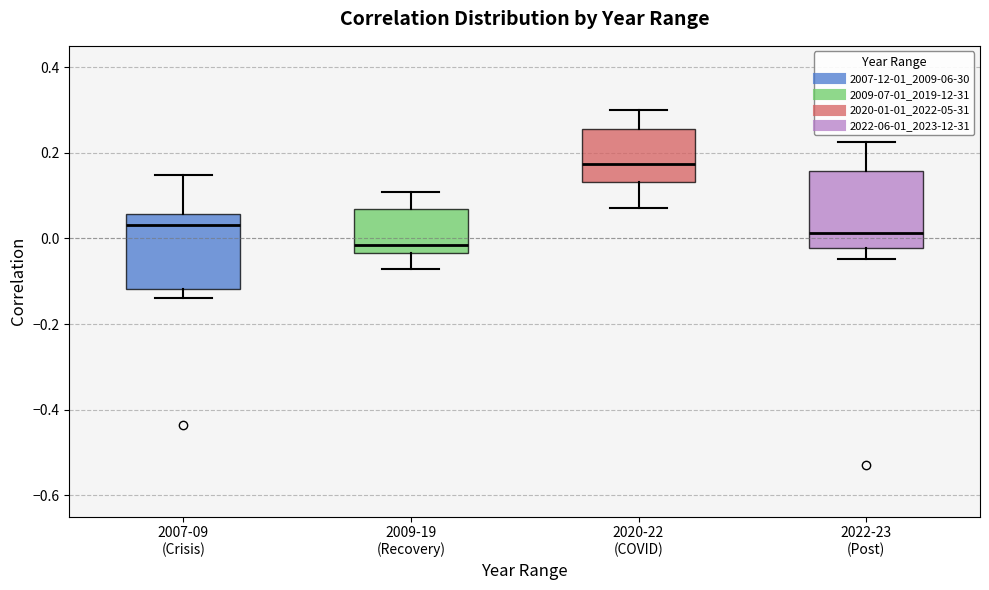

Reading left to right, transcribe this box plot: for each box, give where its median line is, the range the box spans, and where its two whiskers end, as read against the y-axis. The values are not printed on the chart, so give them approximately, as read against the axis.

2007-09 (Crisis): median 0.04, box -0.12 to 0.06, whiskers -0.14 to 0.14
2009-19 (Recovery): median -0.02, box -0.04 to 0.06, whiskers -0.08 to 0.10
2020-22 (COVID): median 0.18, box 0.14 to 0.26, whiskers 0.08 to 0.30
2022-23 (Post): median 0.02, box -0.02 to 0.16, whiskers -0.04 to 0.22